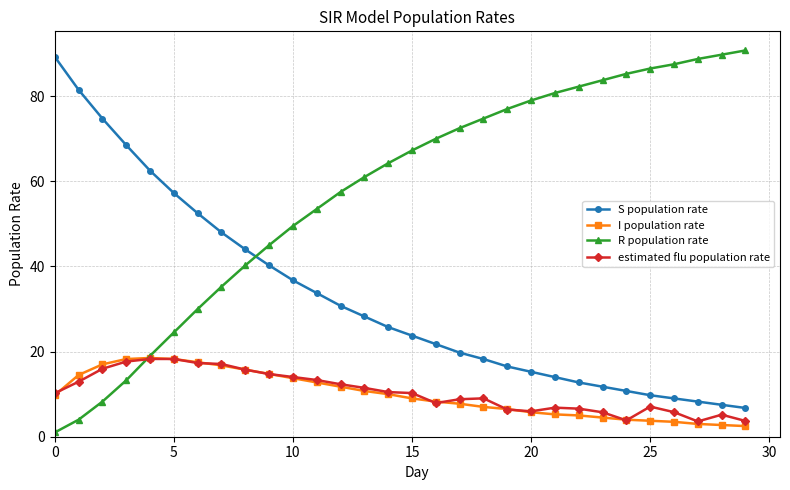

Which series has the largest total across all categories?

R population rate